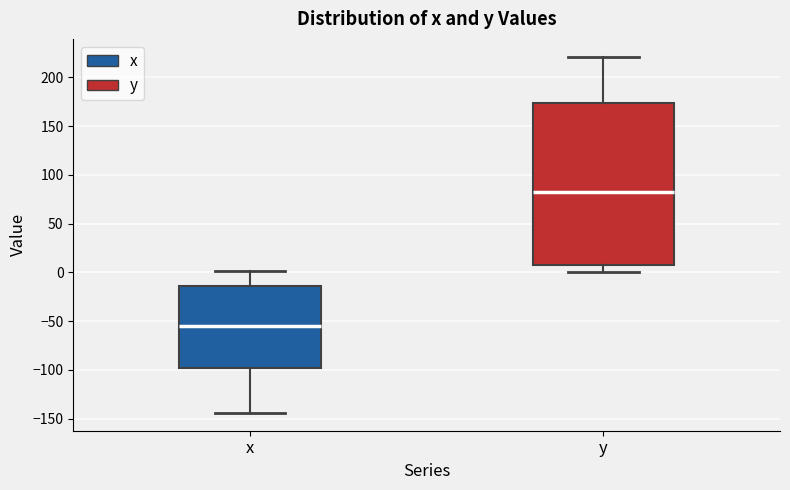

Comparing the boxes themselves (not the whiskers), which one is the tallest?

y